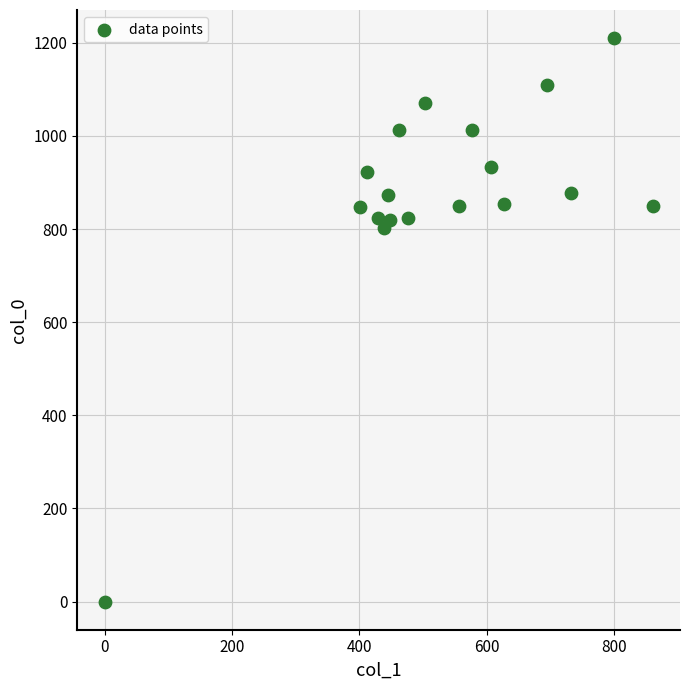

What Y value in the scatter plot is closest to 605?

803.3